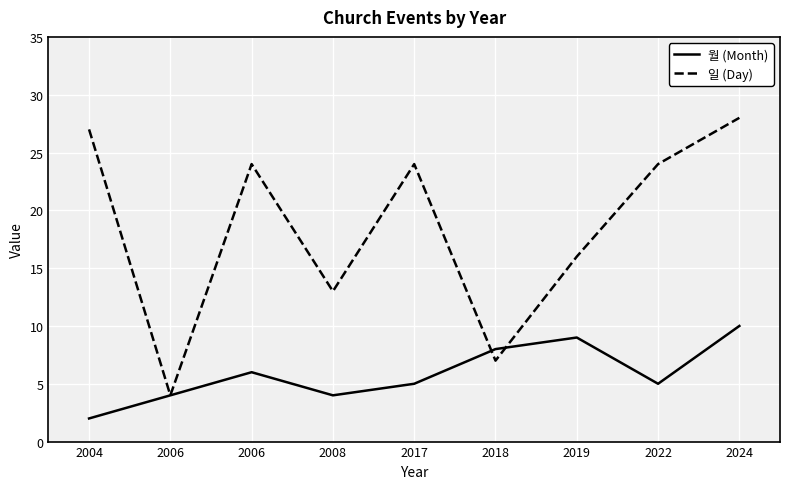

List the series in order of their peak value, highest first.

일 (Day), 월 (Month)